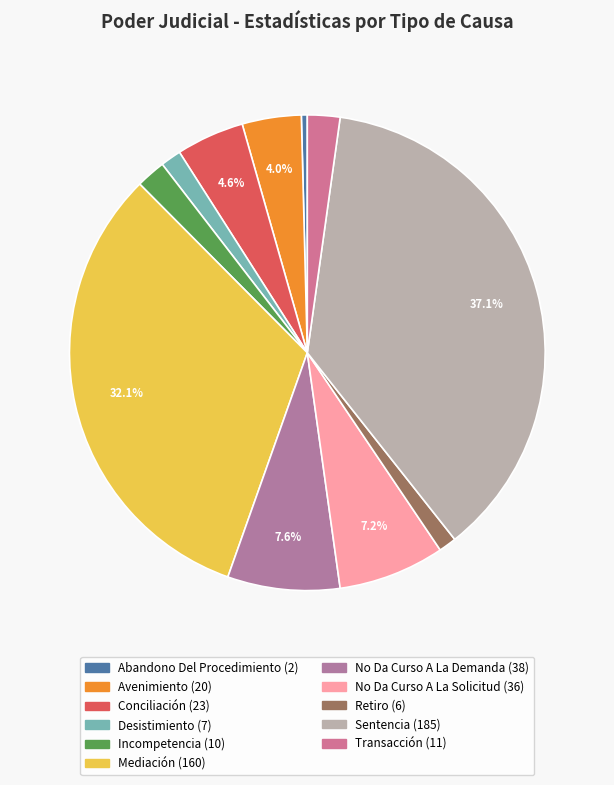

What is the ratio of the value at Avenimiento to the value at Conciliación?

0.9